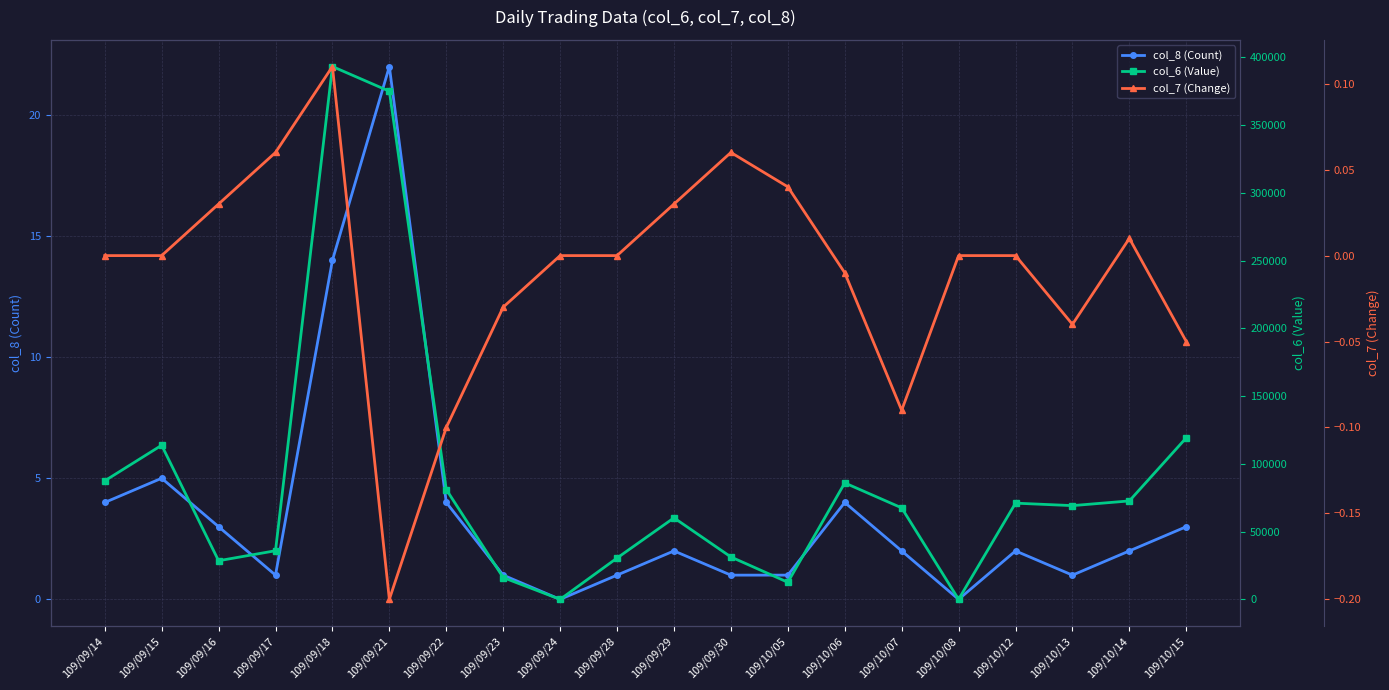

True or false: col_6 (Value) and col_8 (Count) cross at least once.

False